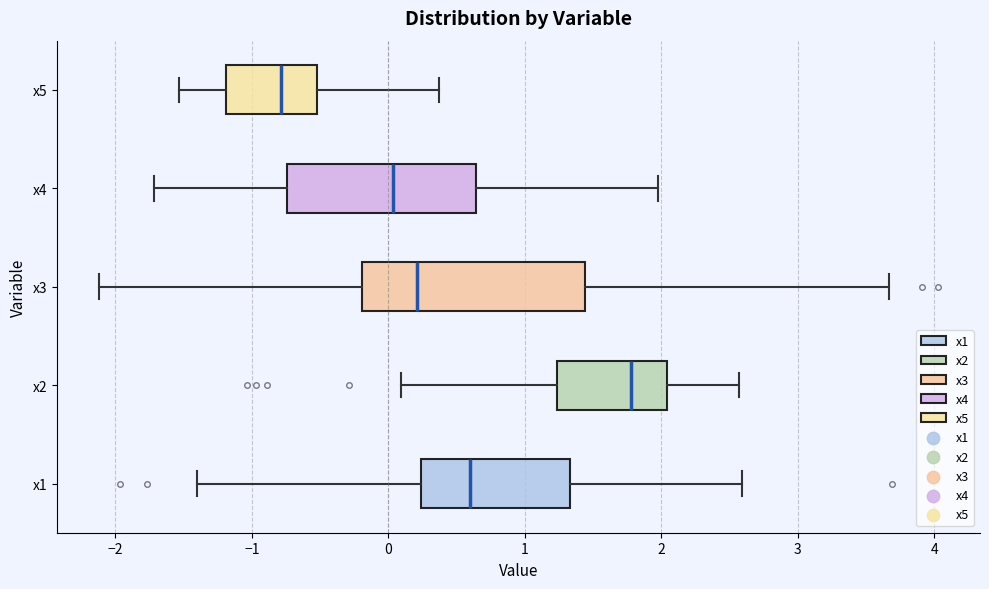

Reading bottom to top, read every box against the x-axis: the position of its median line, the range the box covers, and the ends of its whiskers. The values are not printed on the chart, so give them approximately, as read against the axis.

x1: median 0.6, box 0.2 to 1.3, whiskers -1.4 to 2.6
x2: median 1.8, box 1.2 to 2.0, whiskers 0.1 to 2.6
x3: median 0.2, box -0.2 to 1.4, whiskers -2.1 to 3.7
x4: median 0.0, box -0.7 to 0.6, whiskers -1.7 to 2.0
x5: median -0.8, box -1.2 to -0.5, whiskers -1.5 to 0.4